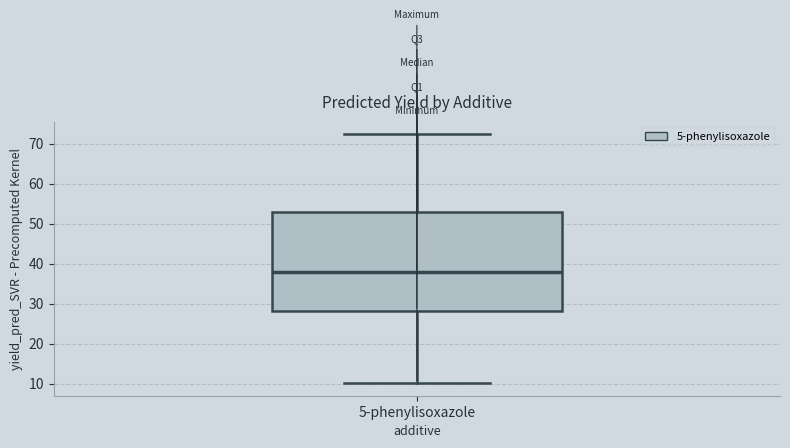

Read this box plot against the y-axis: the position of the median line, the range covered by the box, and the ends of both whiskers. The values are not printed on the chart, so give them approximately, as read against the axis.

median 38, box 28 to 53, whiskers 10 to 72